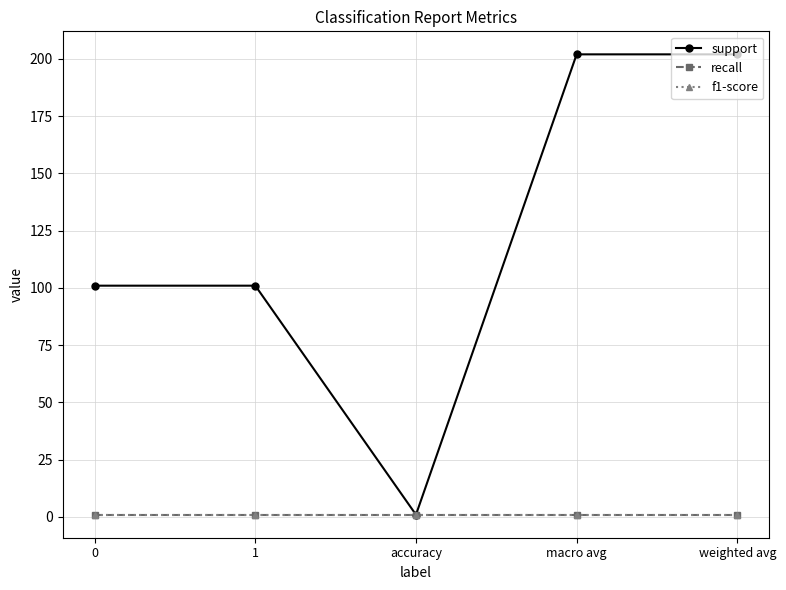

Which series has the widest spread of values?

support